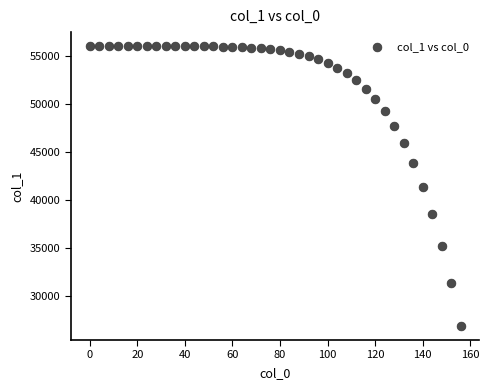

What is the range of Y values (max minus min)?

29108.7